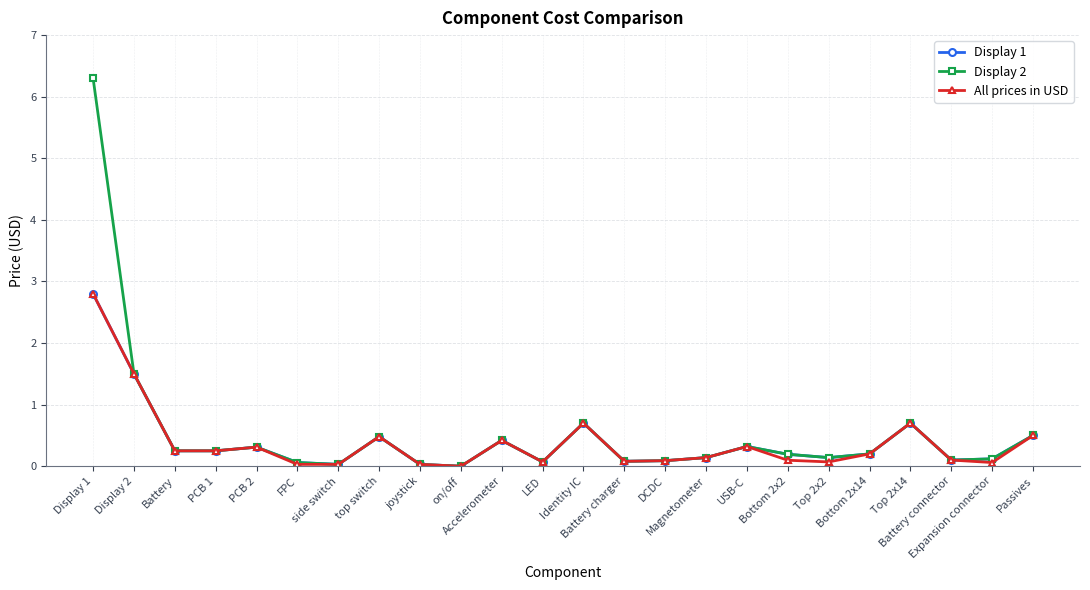

Where is the first local maximum for Display 1?

PCB 2